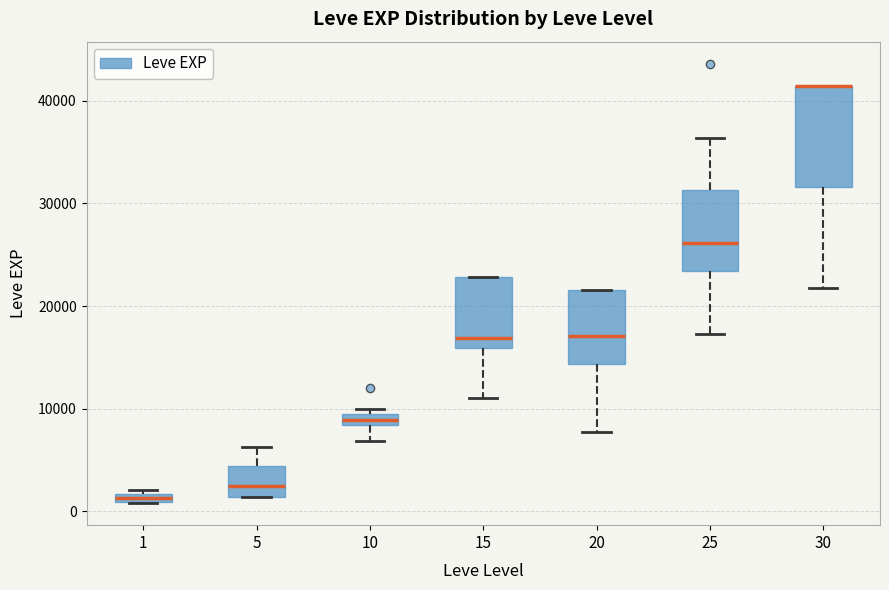

Which box is the tallest, from its lower edge to its upper edge?

30